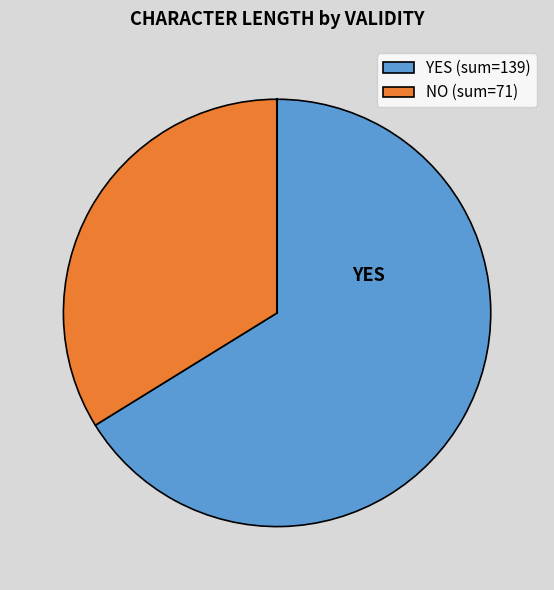

Count the number of slices in the pie.

2